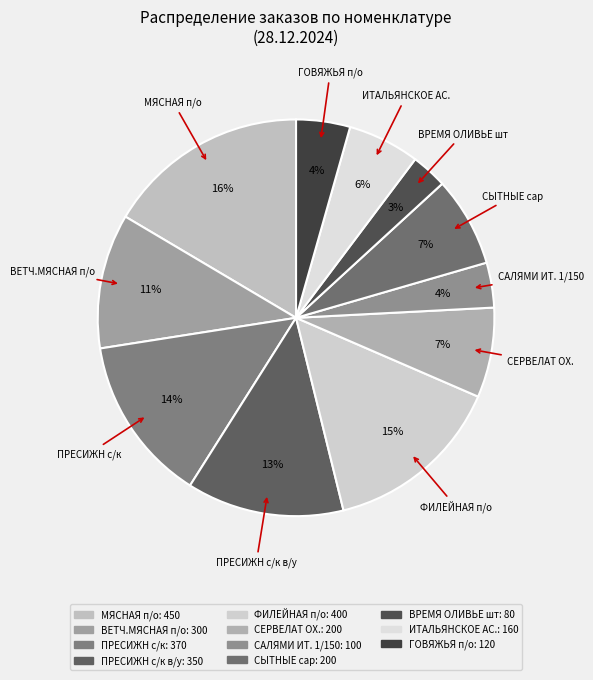

To the nearest percent, what is the combined percentage of ИТАЛЬЯНСКОЕ АС. and СЫТНЫЕ сар?

13%